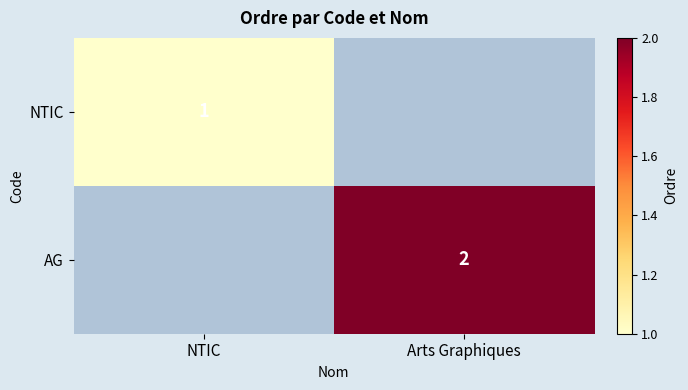

The NTIC series shows 1 at NTIC. True or false?

True